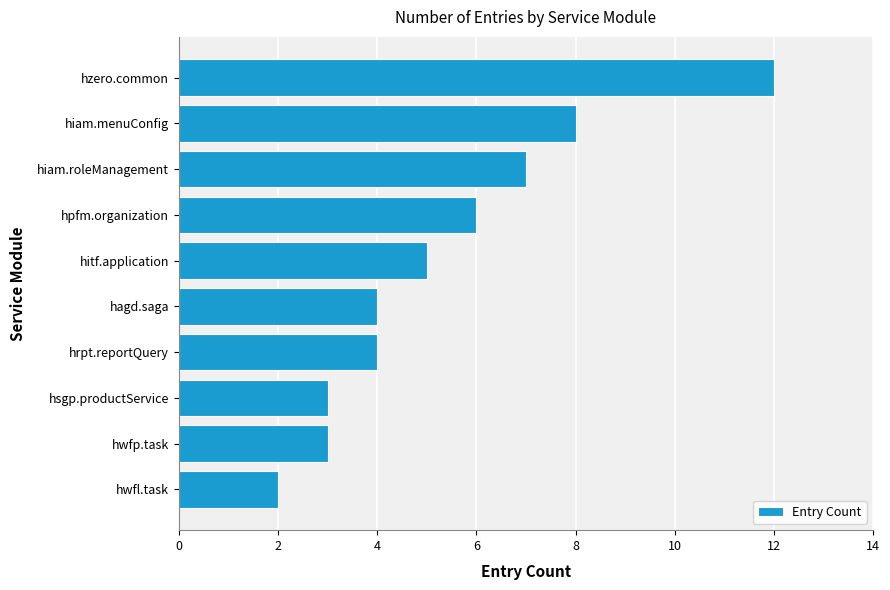

At which category does the chart reach its minimum across all series?

hwfl.task